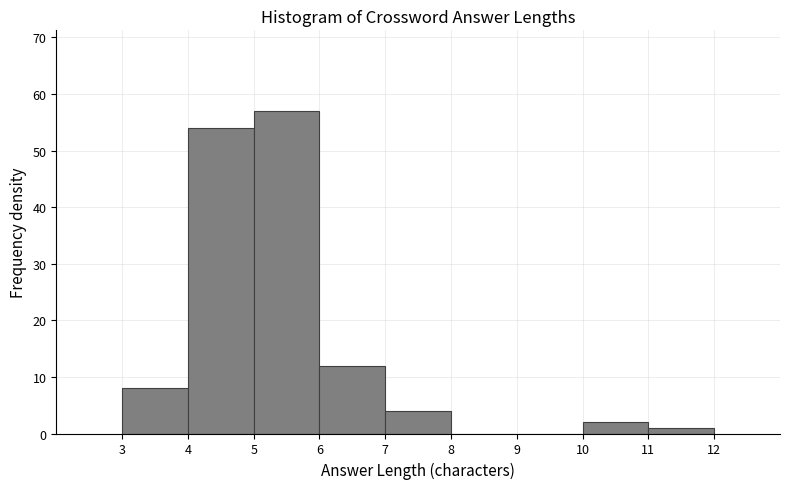

Which range on the x-axis has the tallest bar?

5 to 6